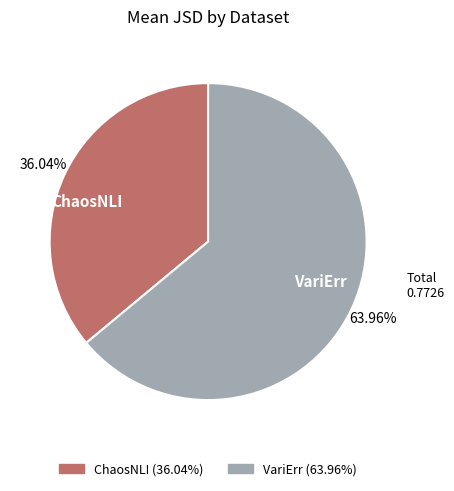

Is it true that VariErr is 64% of the pie?

True